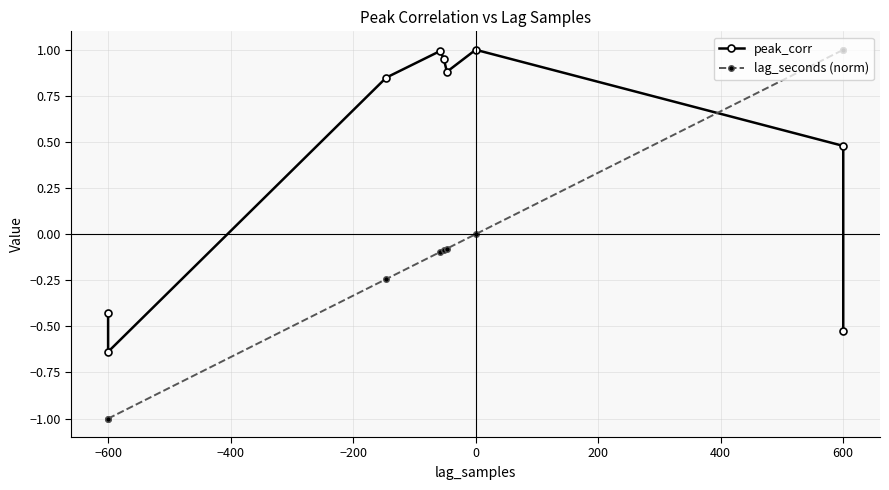

In peak_corr, how many points are higher than both neighbors (excluding endpoints)?

2